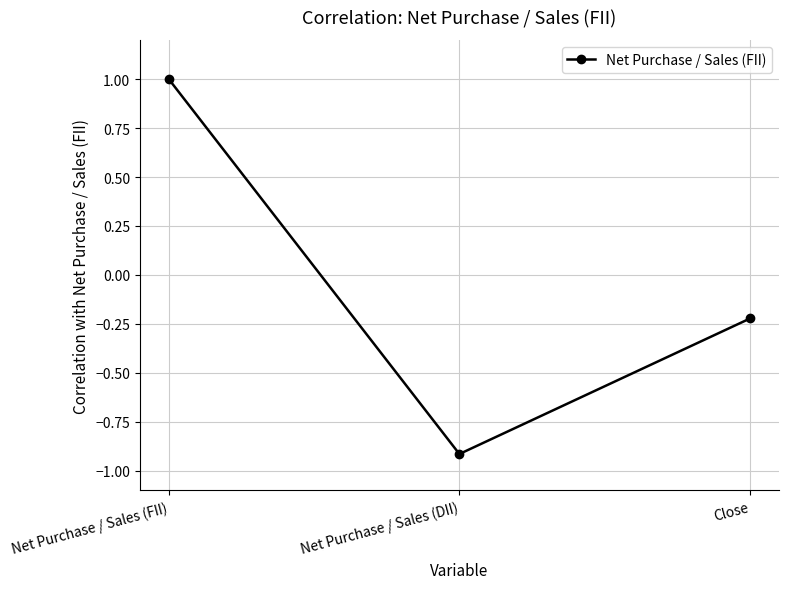

The chart shows a value of -0.3 at Close. True or false?

False